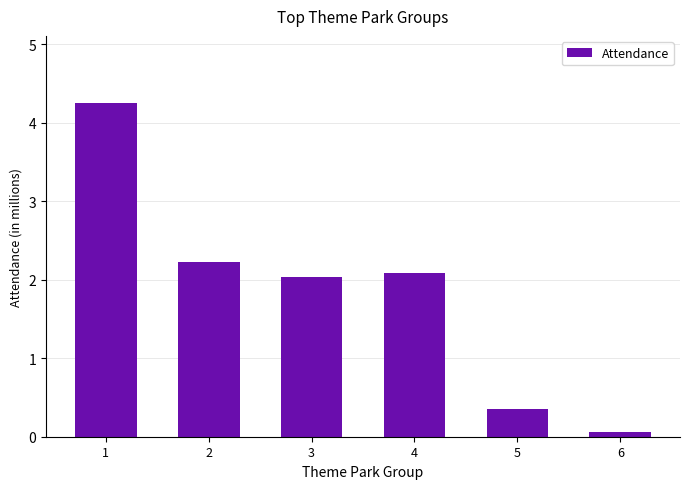

Reading right to left, extract all data points from this chart.

0.1	0.4	2.1	2.0	2.2	4.3